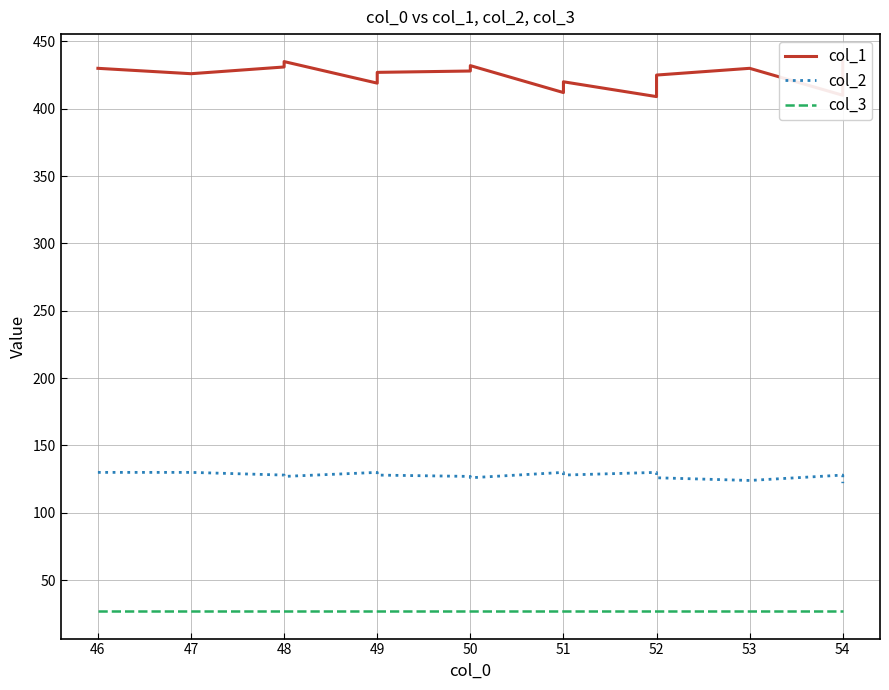

True or false: col_1 has more than 2 points higher than both neighbors.

True